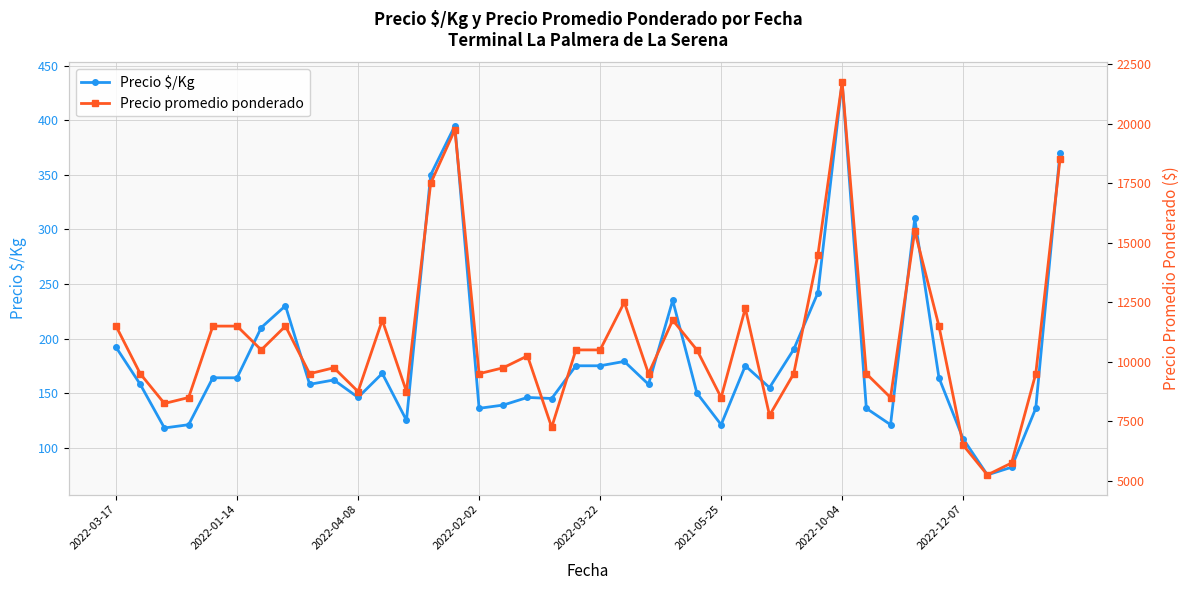

At which label does Precio $/Kg reach its minimum?

36